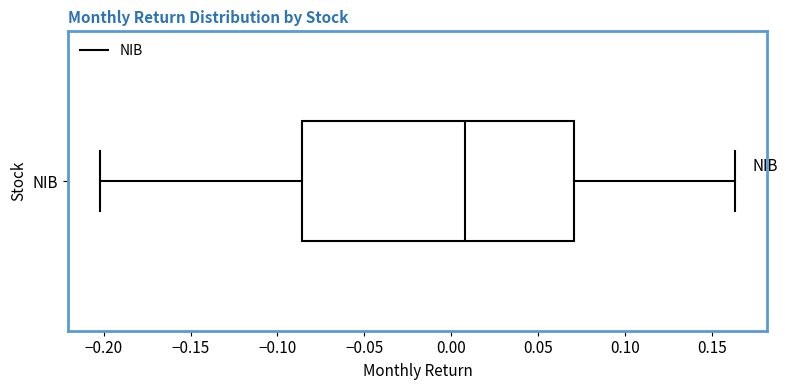

Where does the left whisker of the box for NIB end on the x-axis? The values are not printed on the chart, so give them approximately, as read against the axis.

-0.200